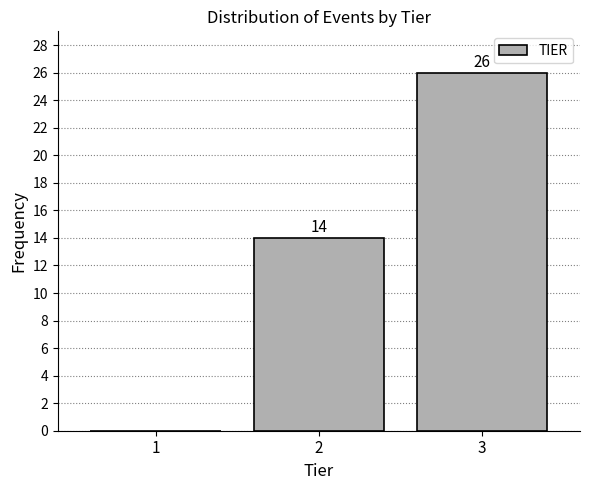

Reading right to left, transcribe all the data shown in this chart.

3=26	2=14	1=0